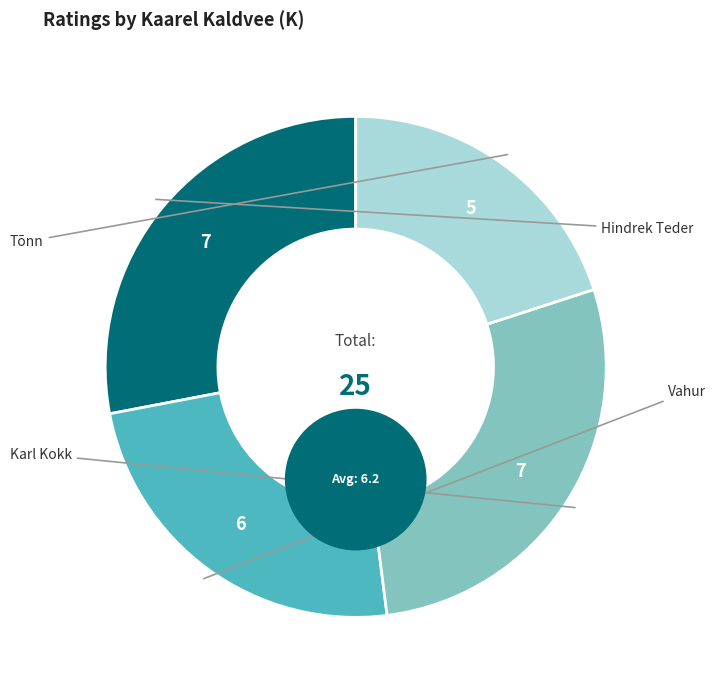

What is the ratio of the value at Hindrek Teder to the value at Tõnn?

1.4